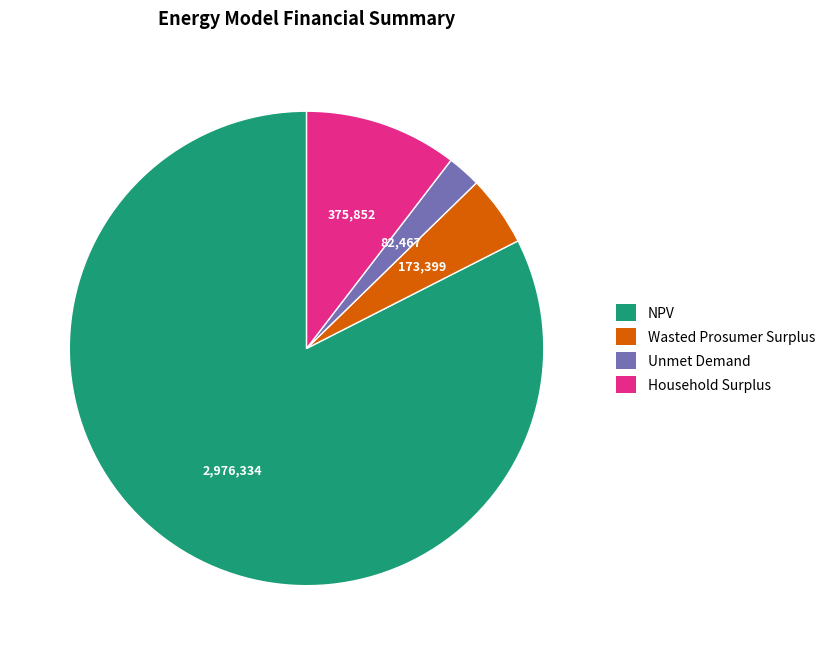

Count the number of slices in the pie.

4